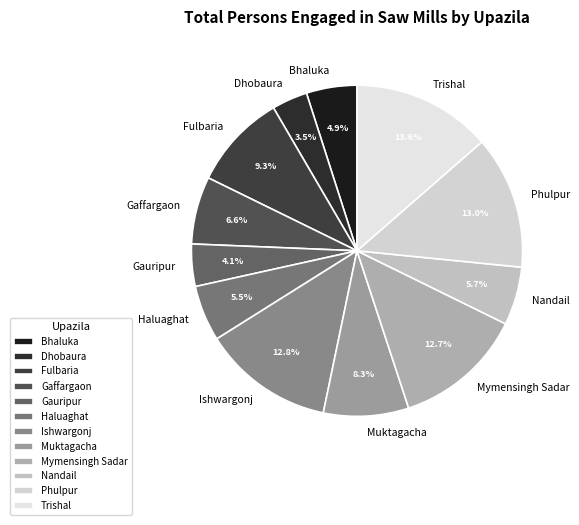

To the nearest percent, what is the average slice percentage?

8%